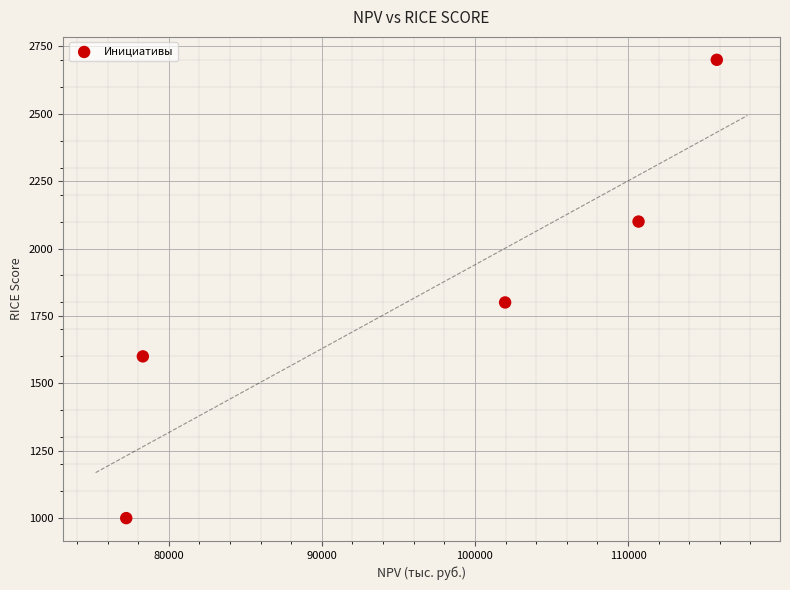

What is the range of Y values (max minus min)?

1700